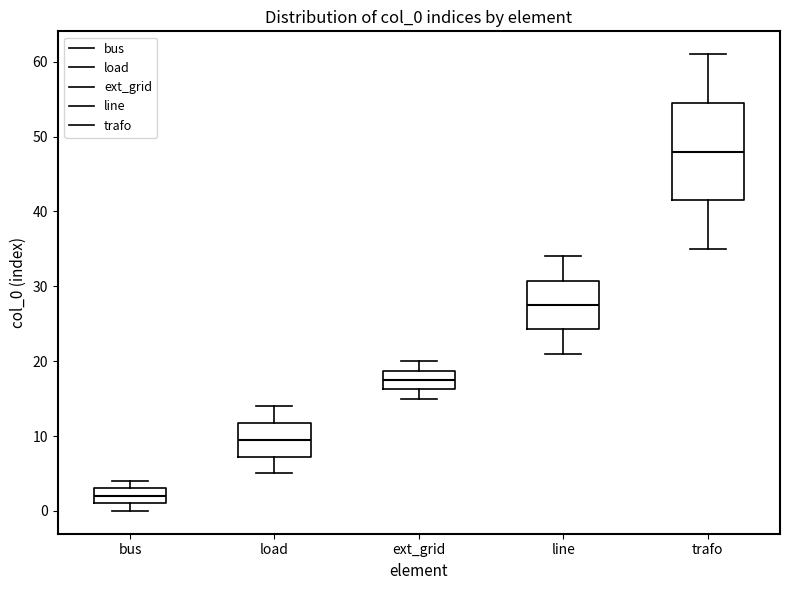

Where does the upper whisker of the box for trafo end on the y-axis? The values are not printed on the chart, so give them approximately, as read against the axis.

61